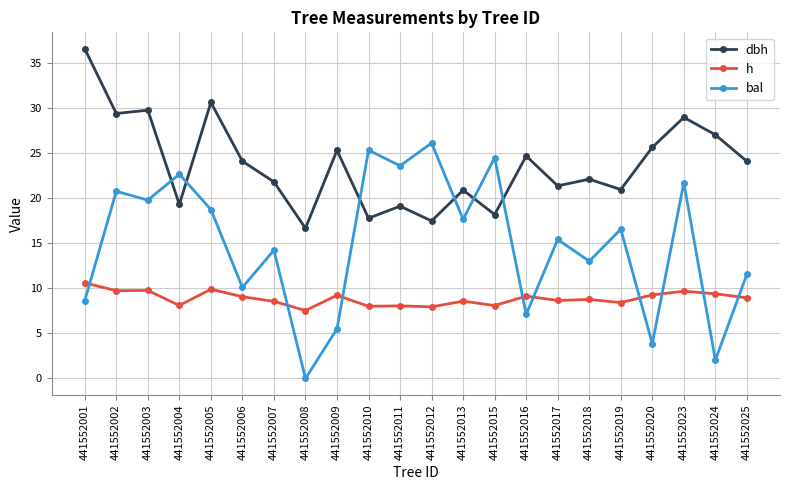

Which series has the largest range (max minus min)?

bal